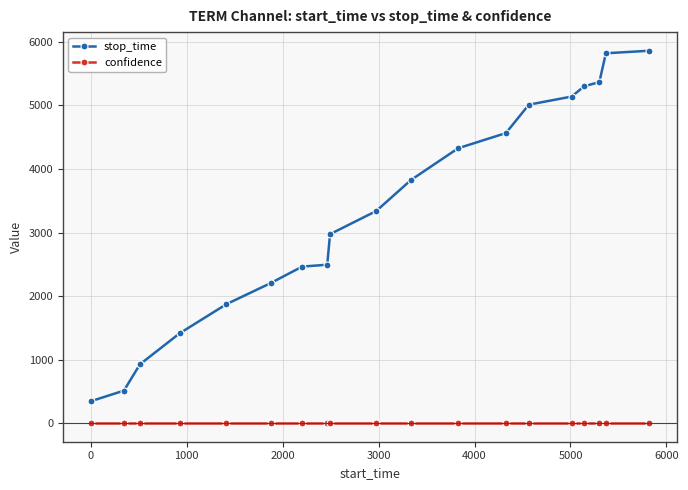

Rank the series by their maximum value, from highest to lowest.

stop_time, confidence